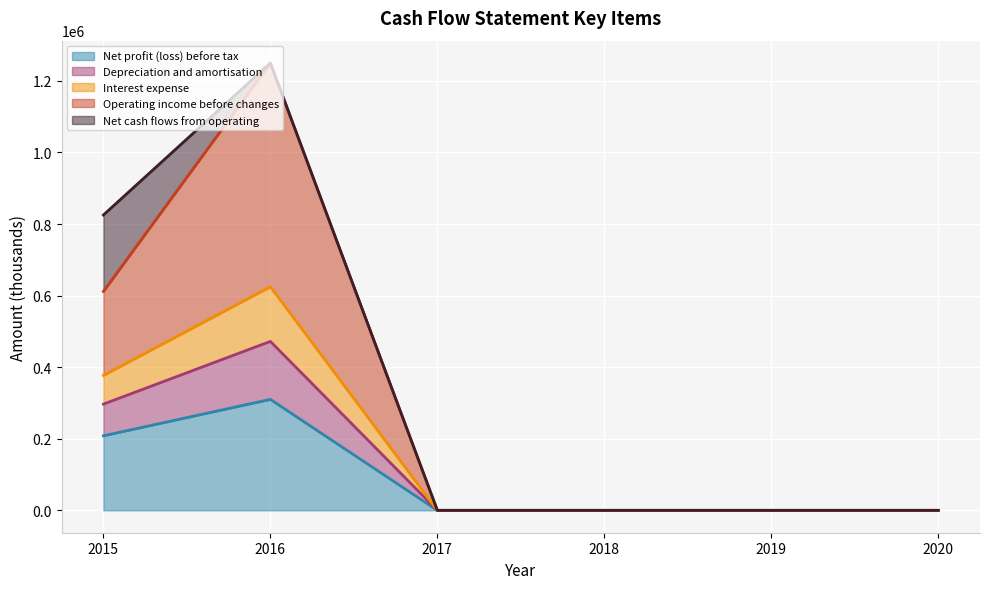

Which category has the highest value across all series?

2016